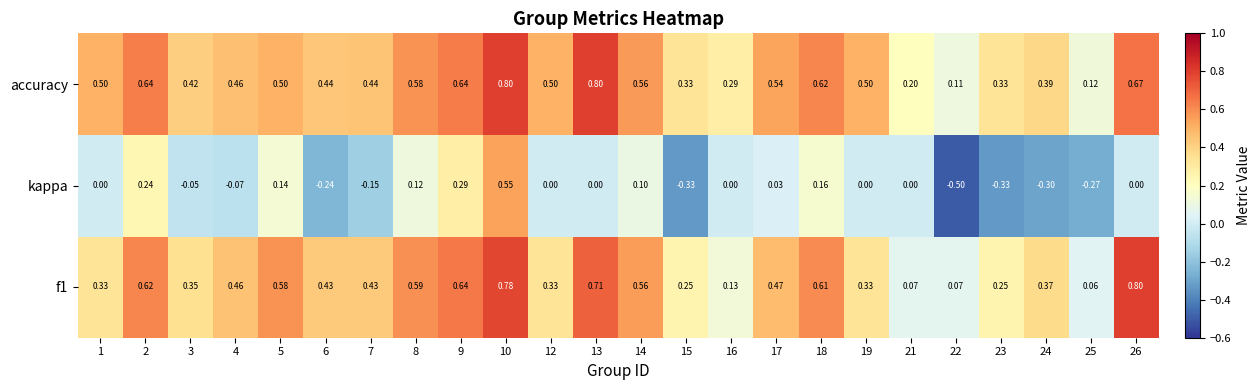

Count the number of data series in this chart.

3